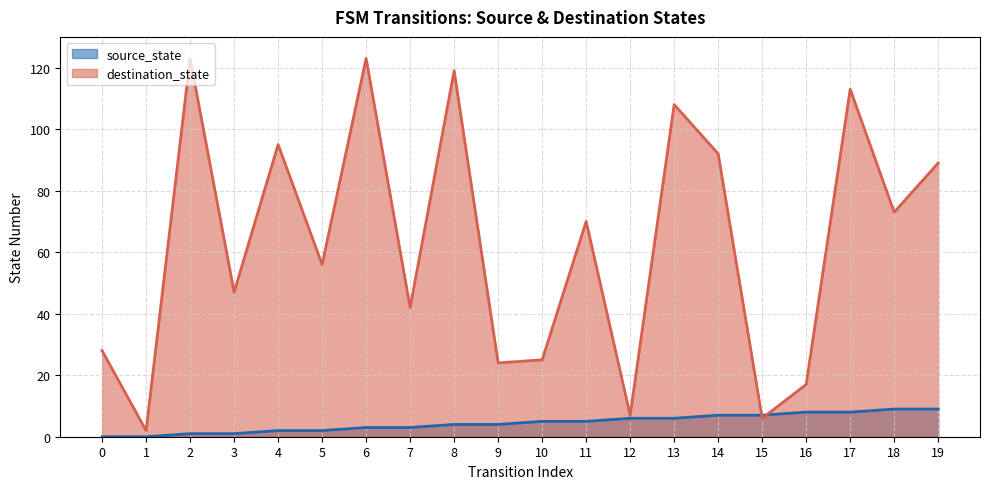

What is the difference between the maximum and minimum values in the destination_state series?

121